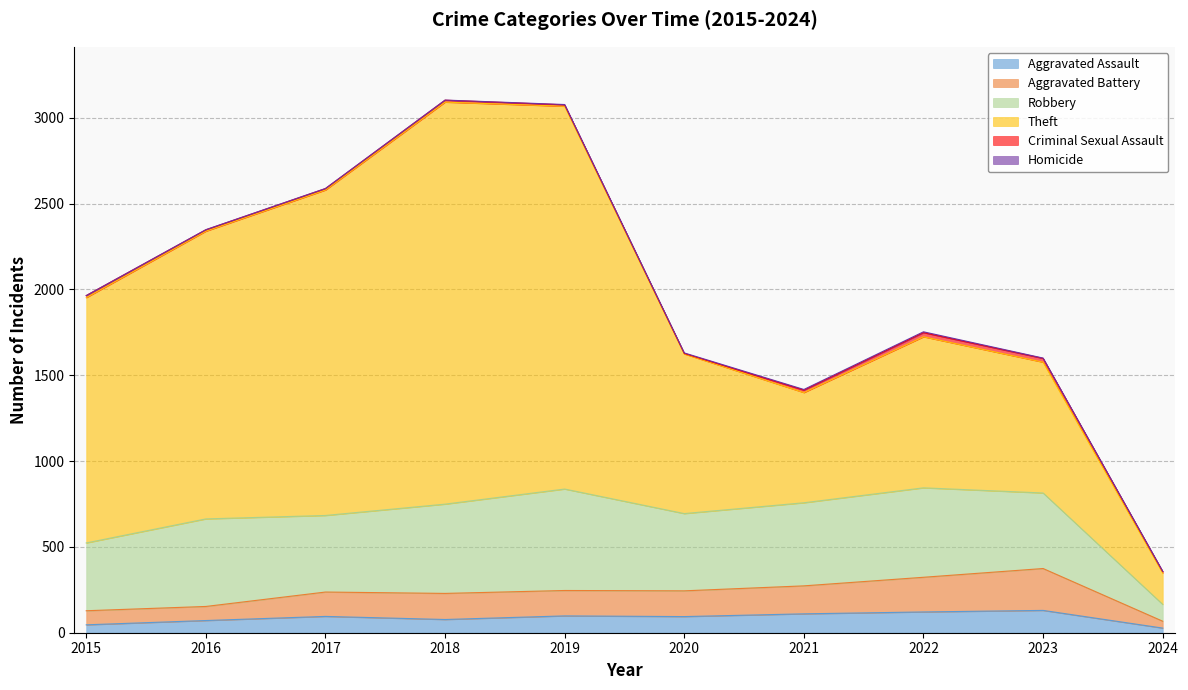

Reading left to right, list all the values displayed in this chart.

Aggravated Assault: 2015=46	2016=71	2017=95	2018=77	2019=98	2020=94	2021=110	2022=121	2023=130	2024=27
Aggravated Battery: 2015=82	2016=82	2017=142	2018=152	2019=148	2020=150	2021=163	2022=202	2023=244	2024=40
Robbery: 2015=395	2016=510	2017=446	2018=520	2019=591	2020=450	2021=484	2022=521	2023=440	2024=98
Theft: 2015=1429	2016=1676	2017=1896	2018=2342	2019=2230	2020=930	2021=642	2022=880	2023=762	2024=183
Criminal Sexual Assault: 2015=12	2016=8	2017=8	2018=11	2019=8	2020=3	2021=14	2022=24	2023=22	2024=8
Homicide: 2015=0	2016=1	2017=1	2018=1	2019=2	2020=3	2021=4	2022=5	2023=2	2024=2